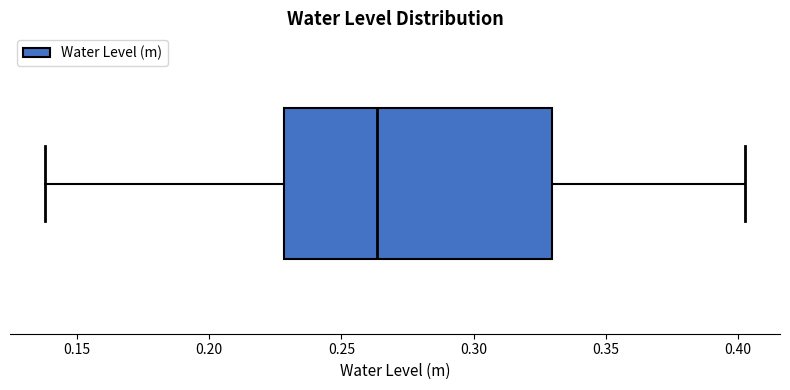

Read this box plot against the x-axis: the position of the median line, the range covered by the box, and the ends of both whiskers. The values are not printed on the chart, so give them approximately, as read against the axis.

median 0.265, box 0.230 to 0.330, whiskers 0.140 to 0.405